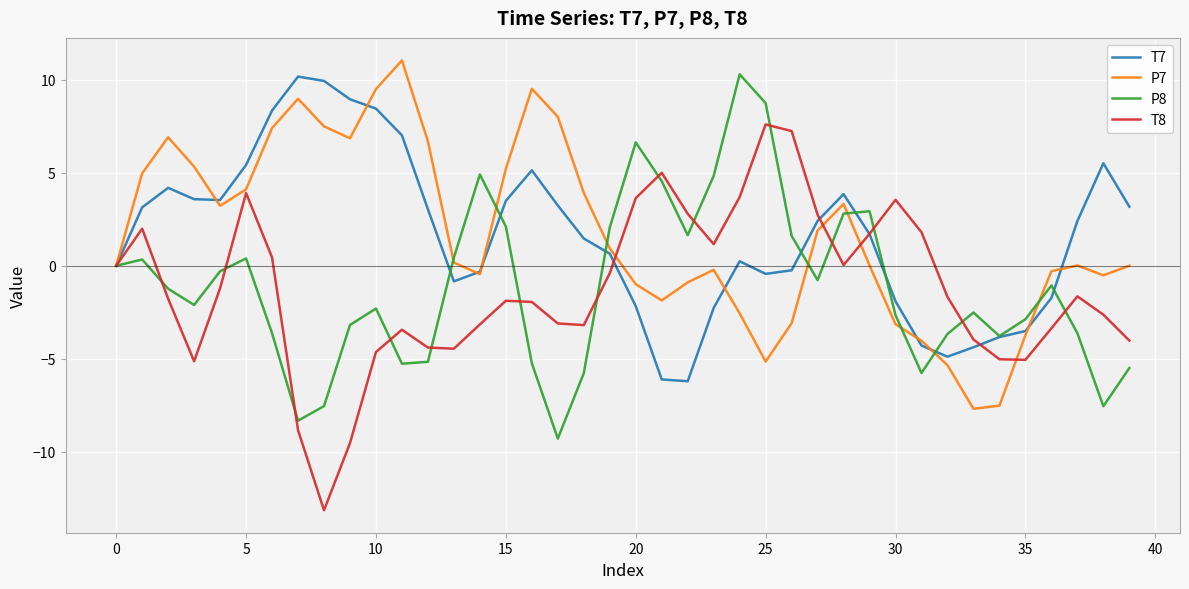

What is the smallest value displayed?

-13.2